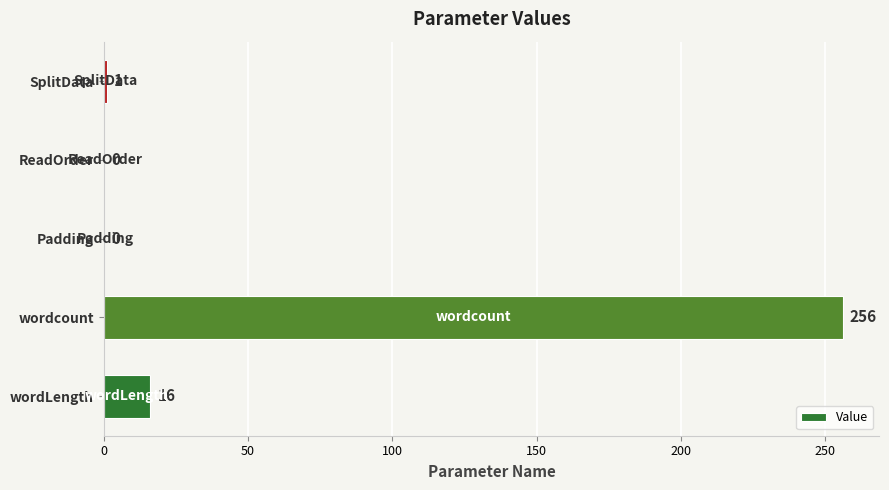

What is the sum of all values?

273